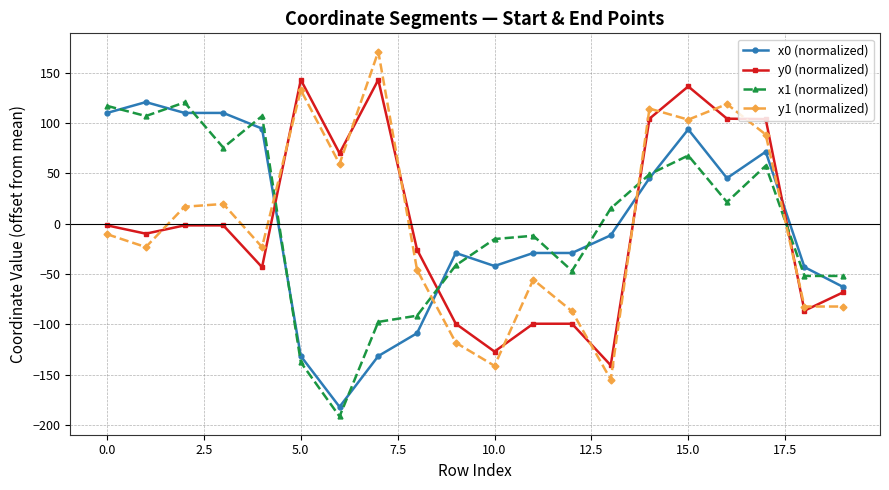

How many negative values does the x1 (normalized) series have?

10